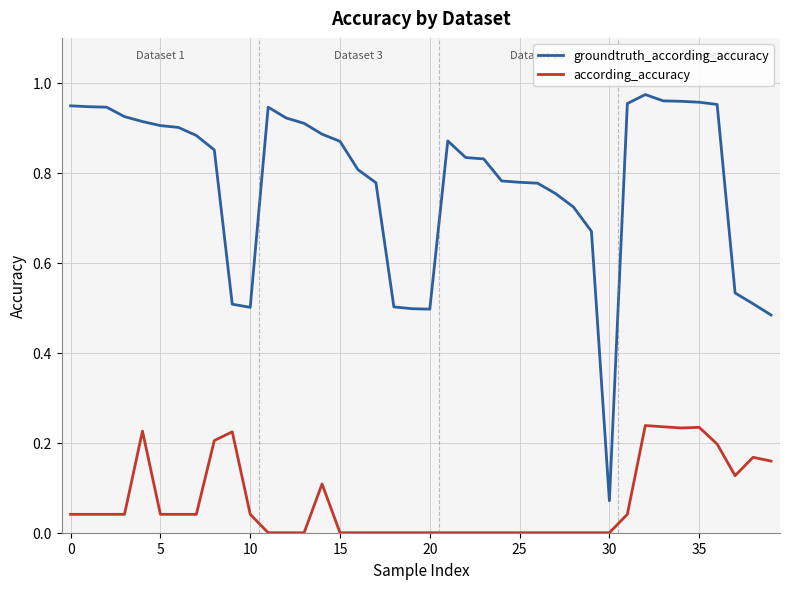

Rank the series by their average value, from highest to lowest.

groundtruth_according_accuracy, according_accuracy